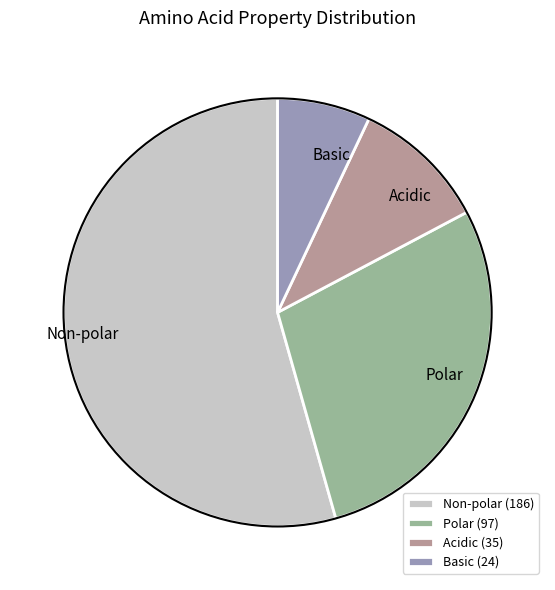

Which slice is the smallest?

Basic (24)